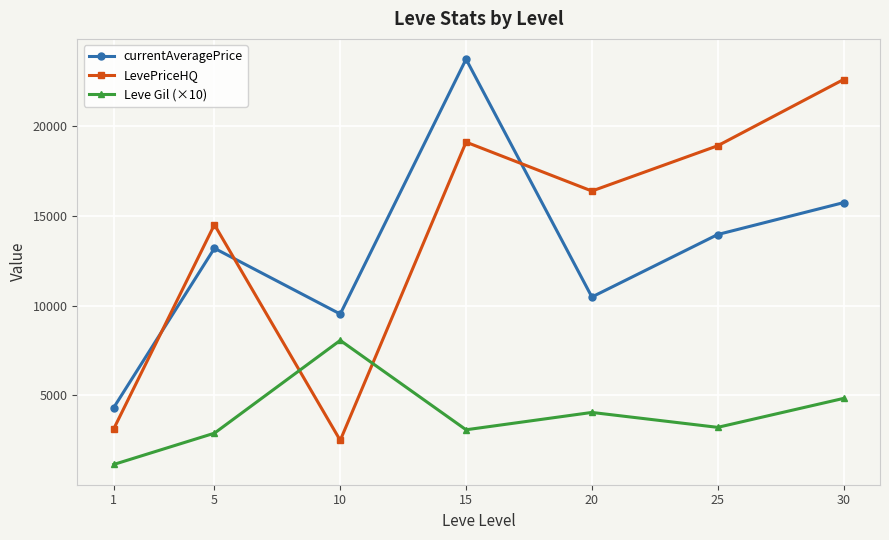

Where is the first local maximum for LevePriceHQ?

5